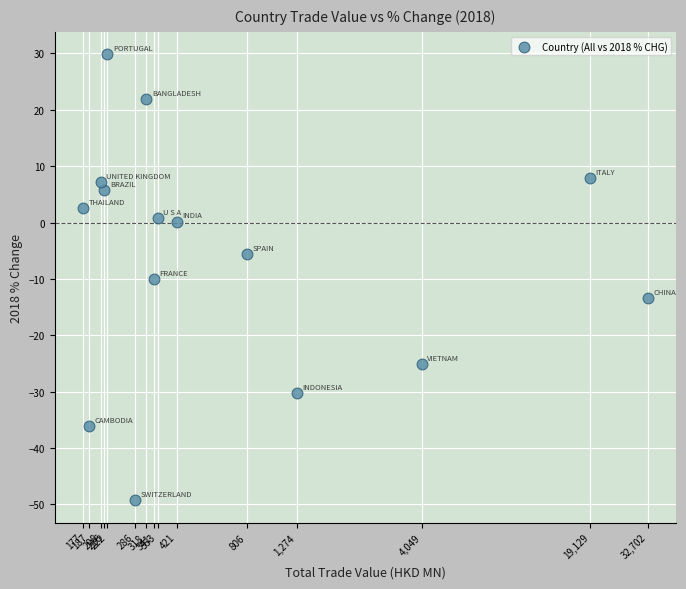

What is the range of Y values (max minus min)?

79.2